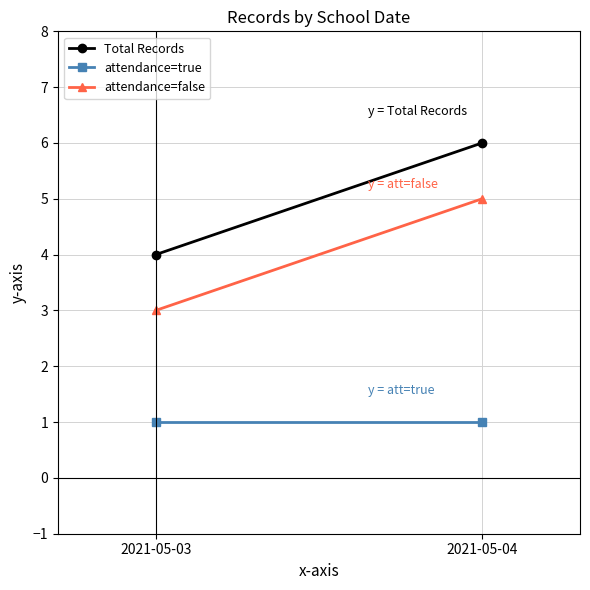

What is the value of the Total Records point at the 2nd from the left?

6